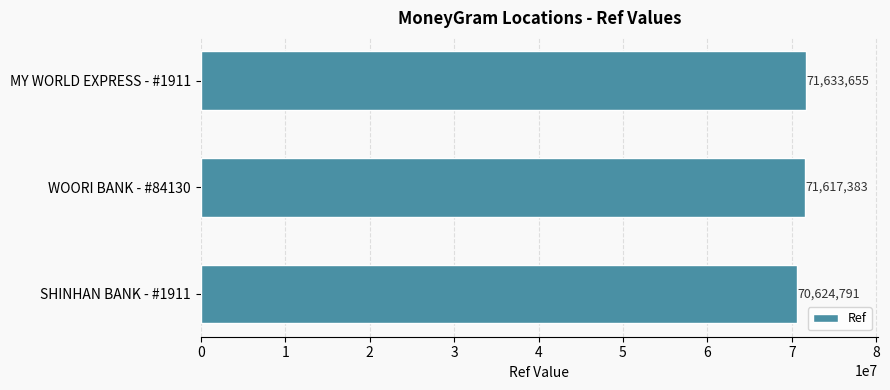

Between WOORI BANK - #84130 and MY WORLD EXPRESS - #1911, which is larger?

MY WORLD EXPRESS - #1911